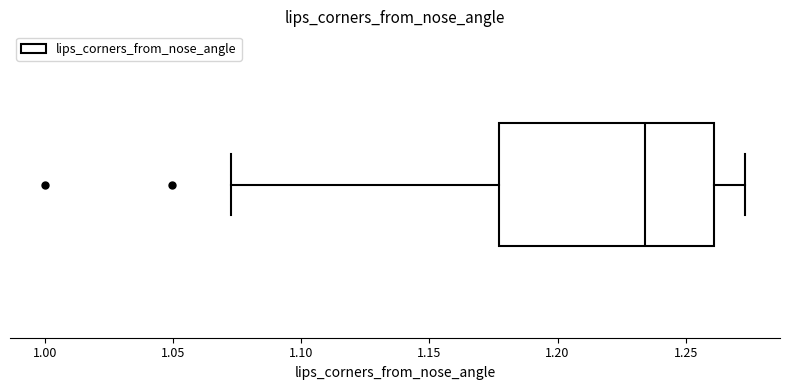

Read this box plot against the x-axis: the position of the median line, the range covered by the box, and the ends of both whiskers. The values are not printed on the chart, so give them approximately, as read against the axis.

median 1.235, box 1.175 to 1.260, whiskers 1.075 to 1.275